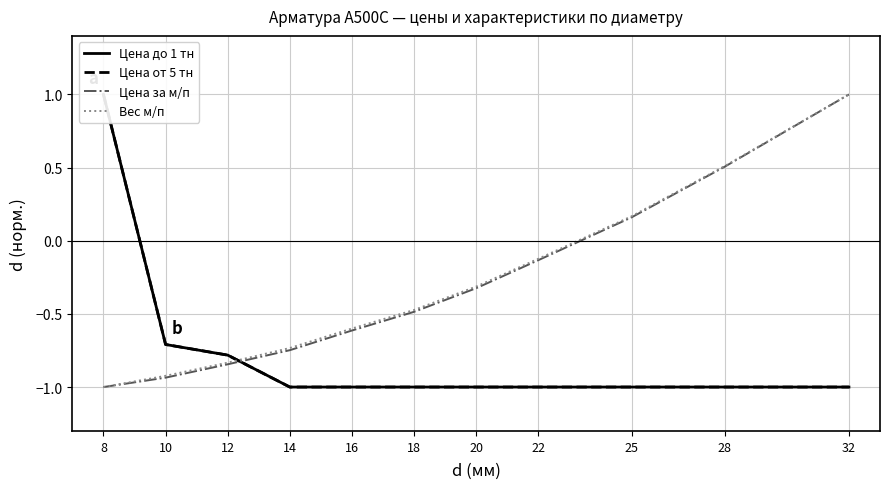

Which category has the lowest value in the Цена до 1 тн series?

14